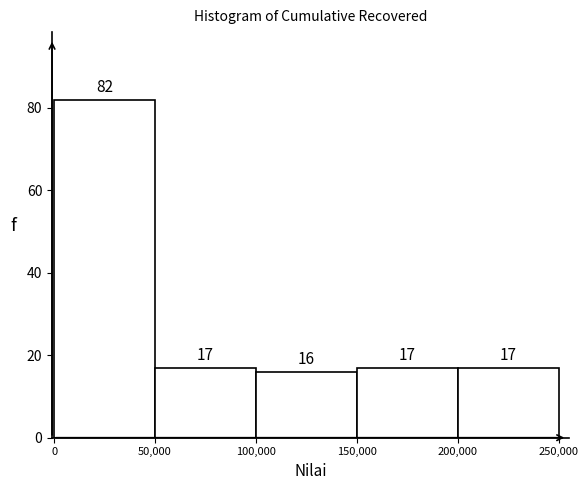

Over which range of the x-axis is the bar tallest?

0 to 50,000